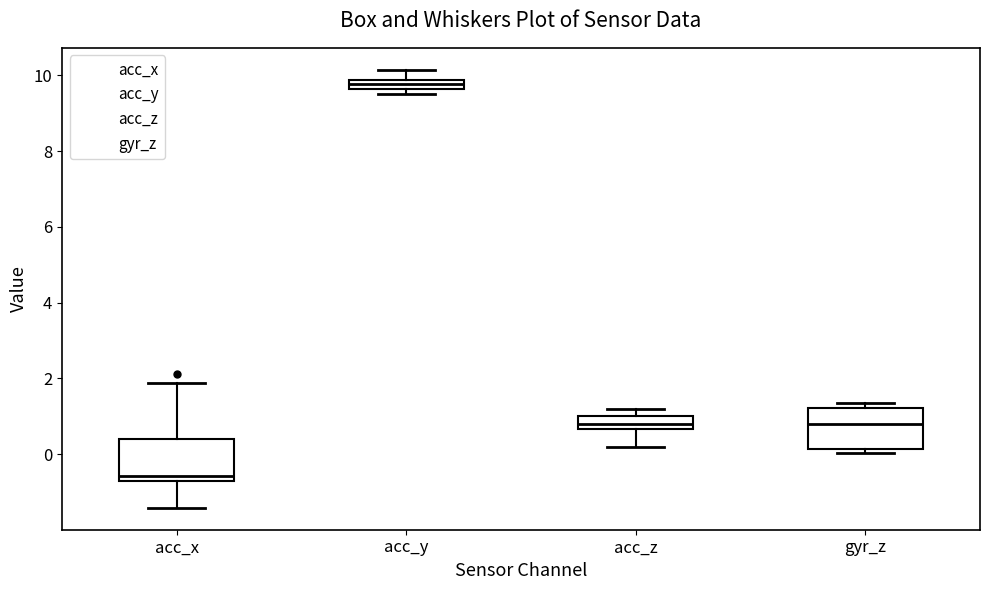

Where does the upper whisker of the box for acc_y end on the y-axis? The values are not printed on the chart, so give them approximately, as read against the axis.

10.2